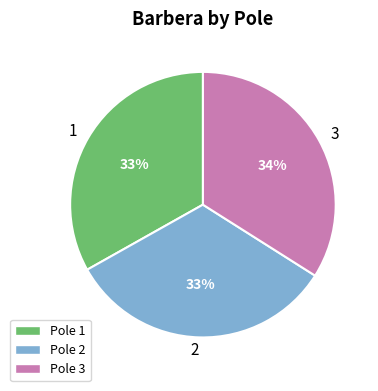

Is the sum of 3 and 1 greater than half?

Yes